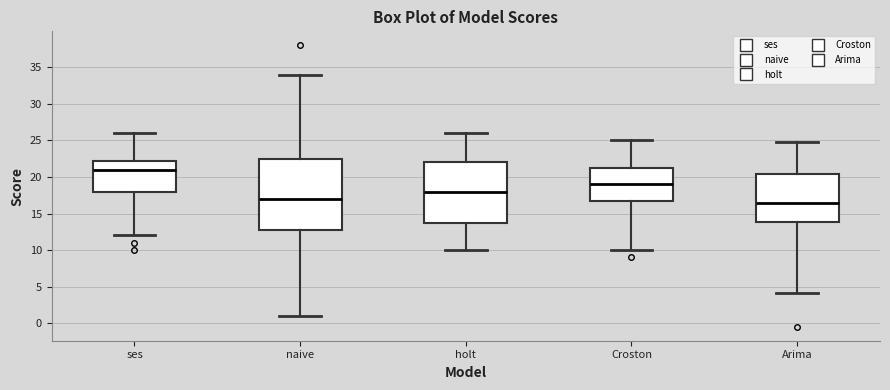

Reading left to right, read every box against the y-axis: the position of its median line, the range the box covers, and the ends of its whiskers. The values are not printed on the chart, so give them approximately, as read against the axis.

ses: median 21.0, box 18.0 to 22.5, whiskers 12.0 to 26.0
naive: median 17.0, box 13.0 to 22.5, whiskers 1.0 to 34.0
holt: median 18.0, box 14.0 to 22.0, whiskers 10.0 to 26.0
Croston: median 19.0, box 17.0 to 21.5, whiskers 10.0 to 25.0
Arima: median 16.5, box 14.0 to 20.5, whiskers 4.0 to 25.0